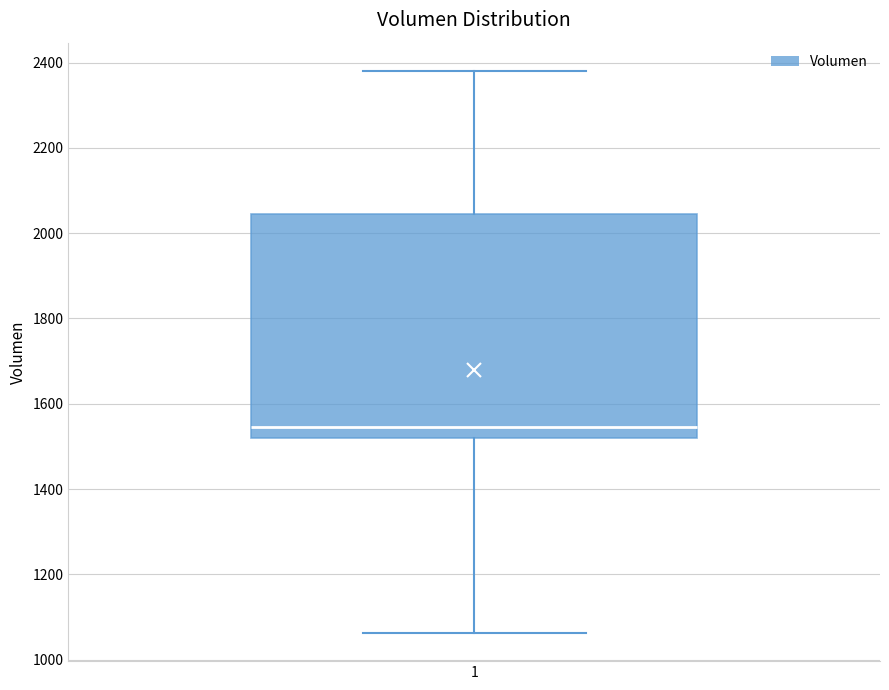

Read this box plot against the y-axis: the position of the median line, the range covered by the box, and the ends of both whiskers. The values are not printed on the chart, so give them approximately, as read against the axis.

median 1540, box 1520 to 2040, whiskers 1060 to 2380